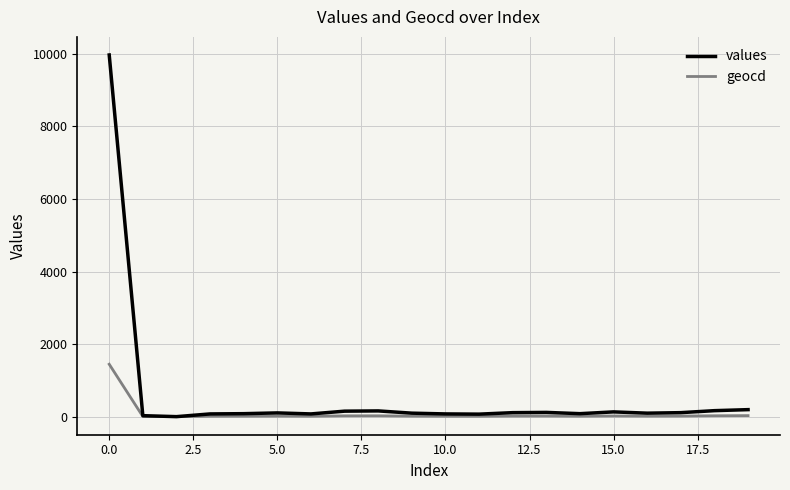

How many lines are shown in the chart?

2